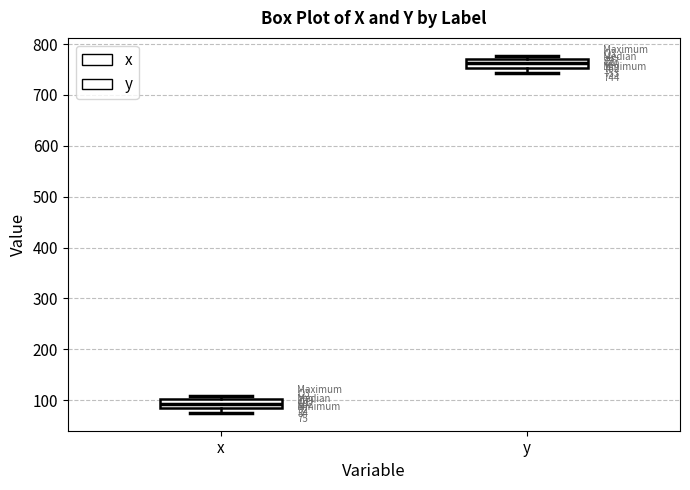

Which box has the highest median line?

y